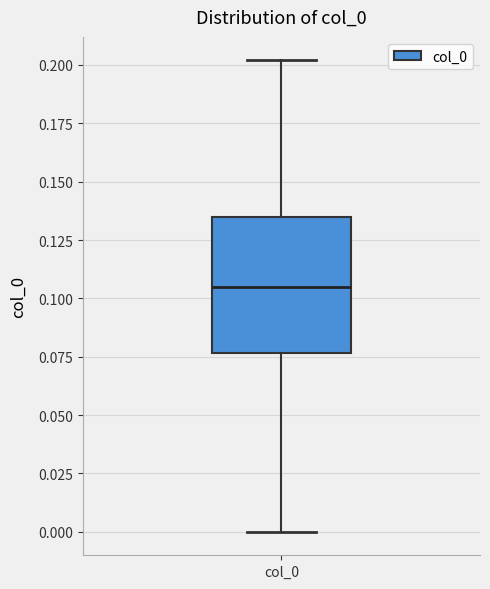

Read this box plot against the y-axis: the position of the median line, the range covered by the box, and the ends of both whiskers. The values are not printed on the chart, so give them approximately, as read against the axis.

median 0.105, box 0.075 to 0.135, whiskers 0.000 to 0.200